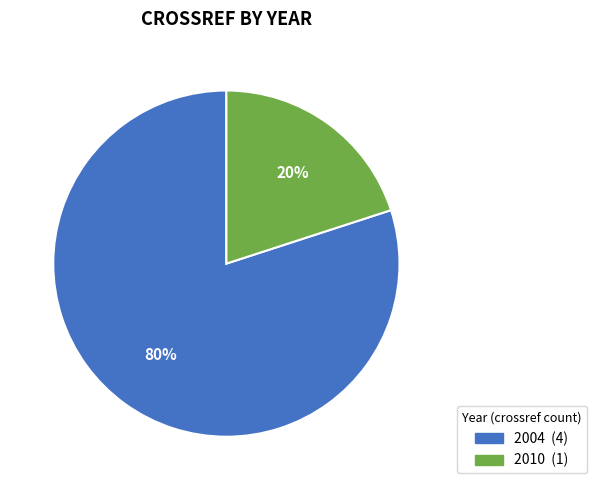

Is 2010 the majority of the pie?

No